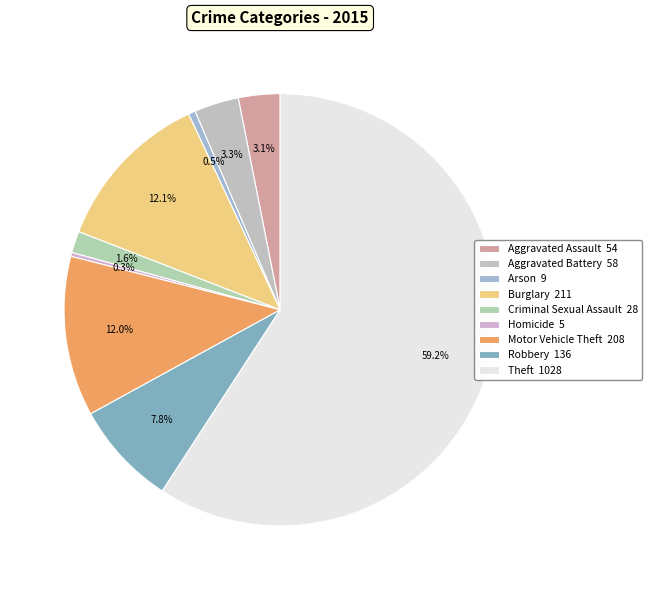

Count the number of slices in the pie.

9